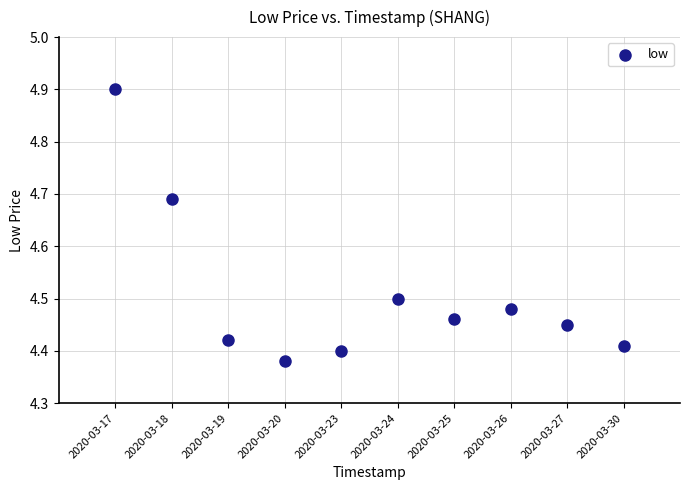

What is the range of X values (max minus min)?

9.0